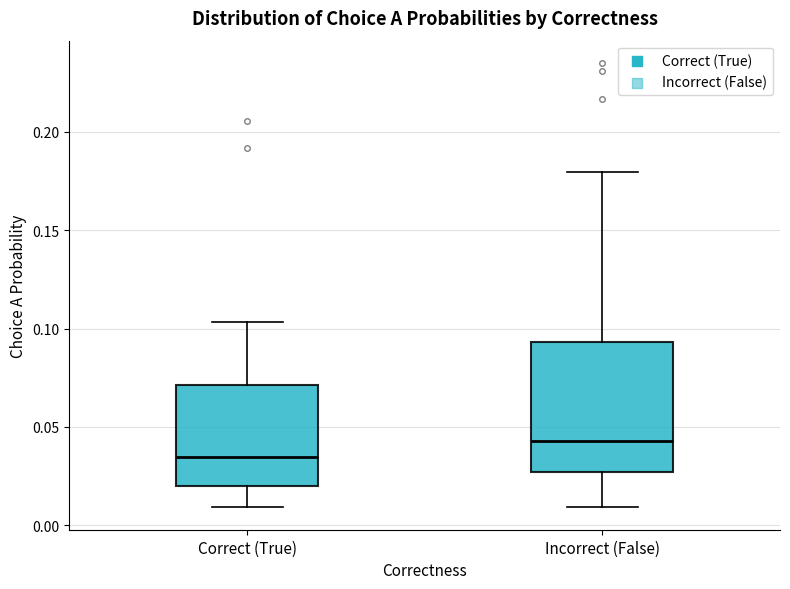

Where is the lower edge of the box for Incorrect (False) on the y-axis? The values are not printed on the chart, so give them approximately, as read against the axis.

0.025